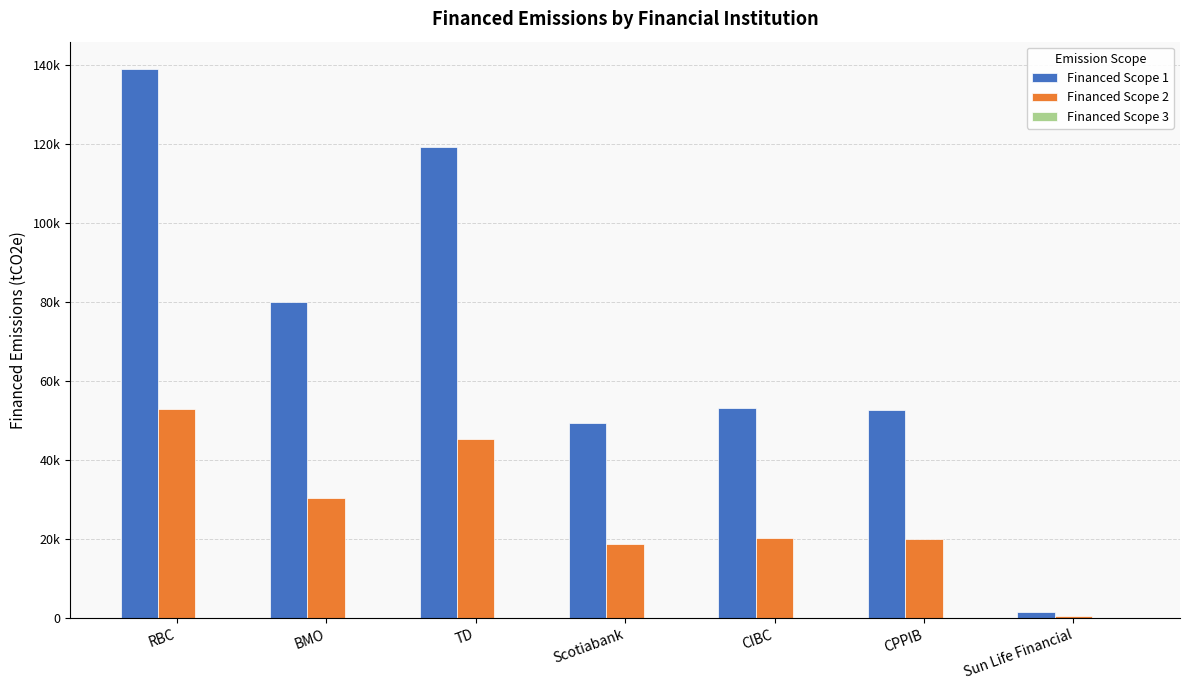

Are the bars grouped side by side (vs. stacked)?

Yes